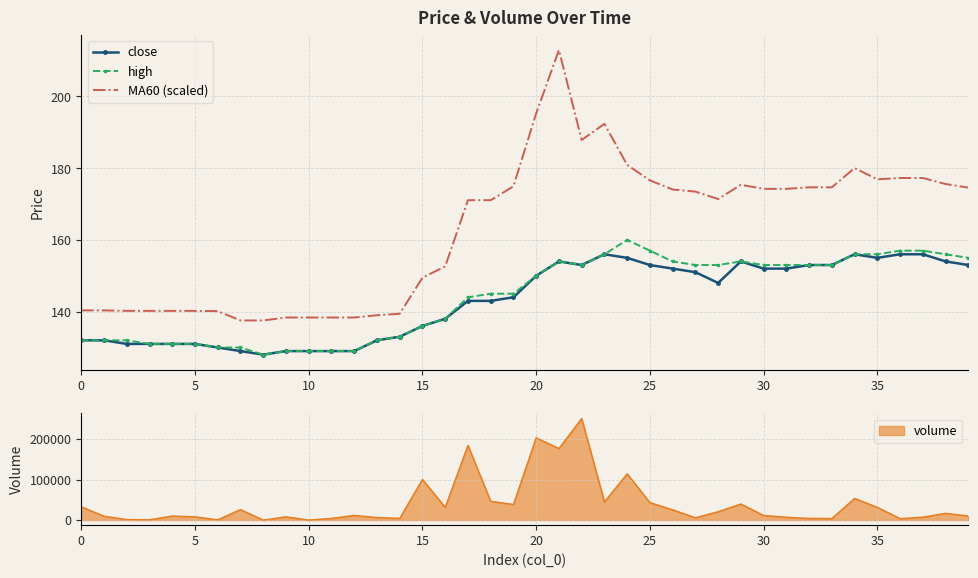

Between 29 and 19, which is larger?

29